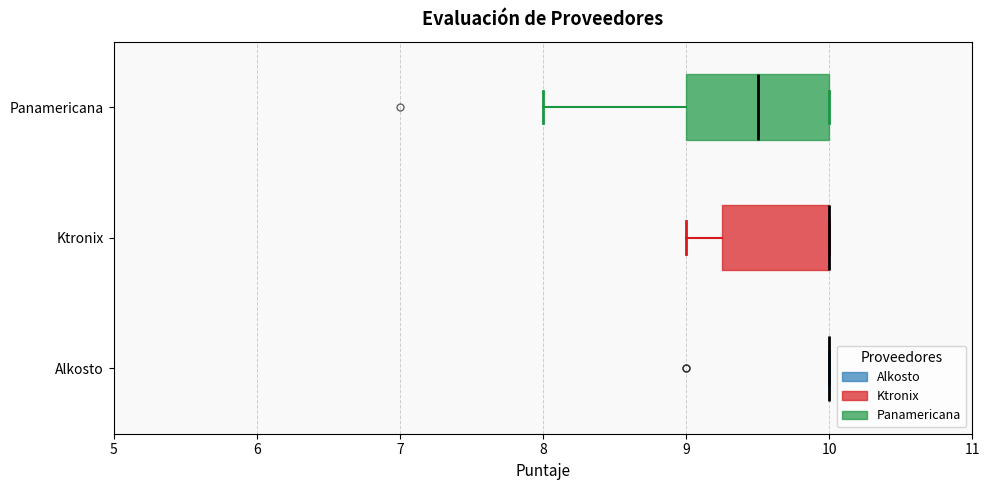

Comparing the boxes themselves (not the whiskers), which one is the widest?

Panamericana